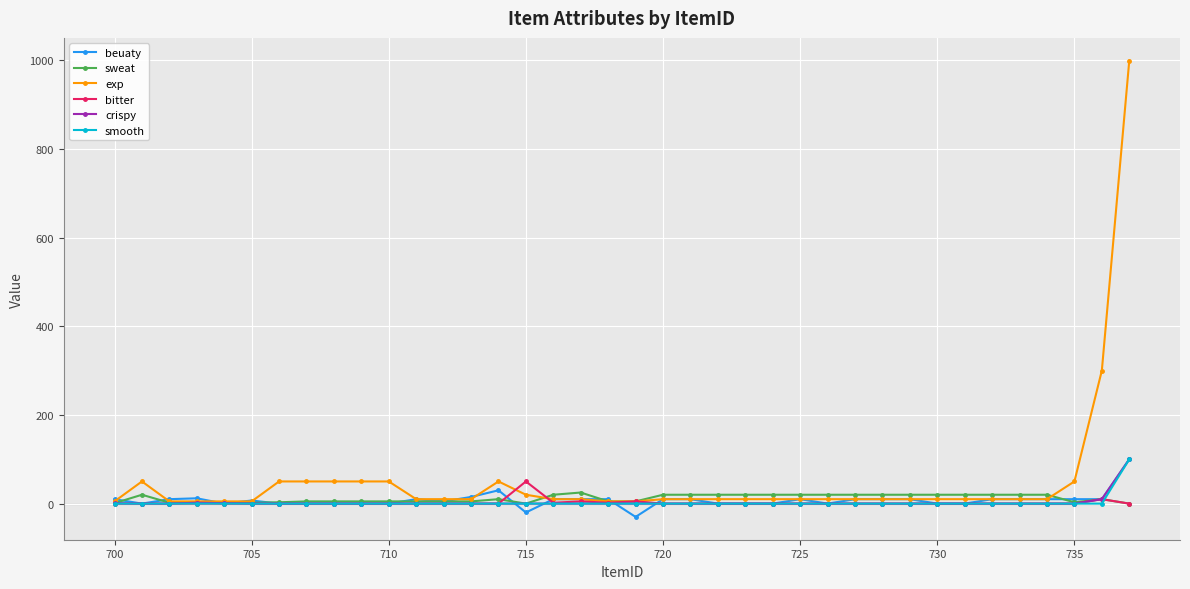

How many categories are shown in the chart?

38